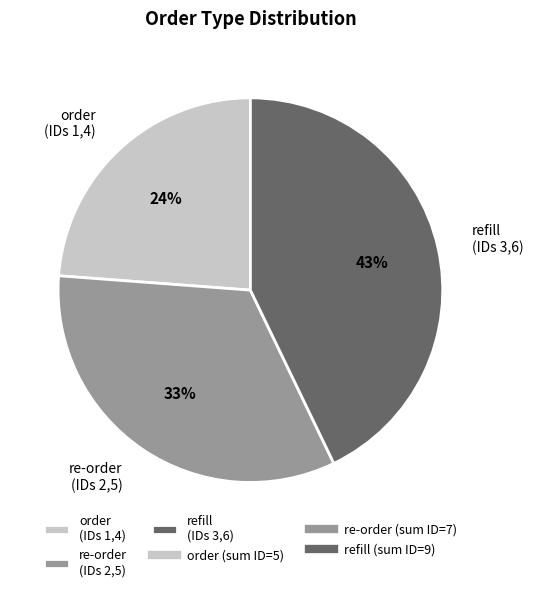

Does refill (IDs 3,6) represent more than half of the total?

No